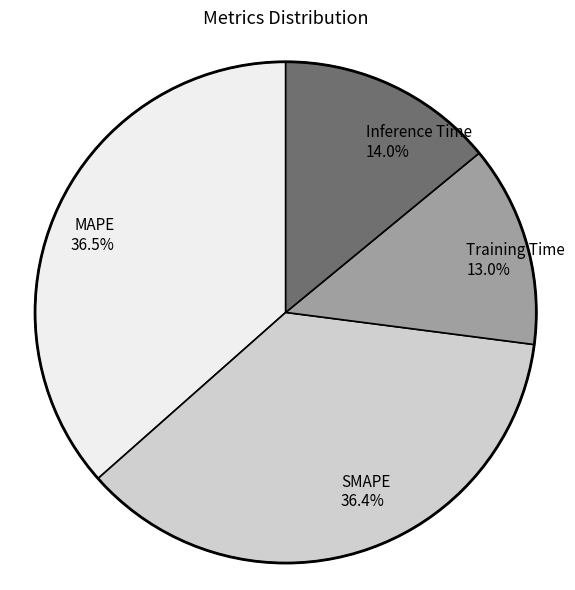

The Training Time slice represents 4% of the pie. True or false?

False